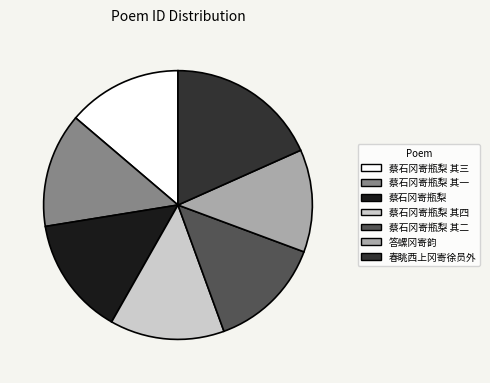

Approximately how many times larger is the value at 春眺西上冈寄徐员外 compared to 蔡石冈寄瓶梨 其三?

1.3